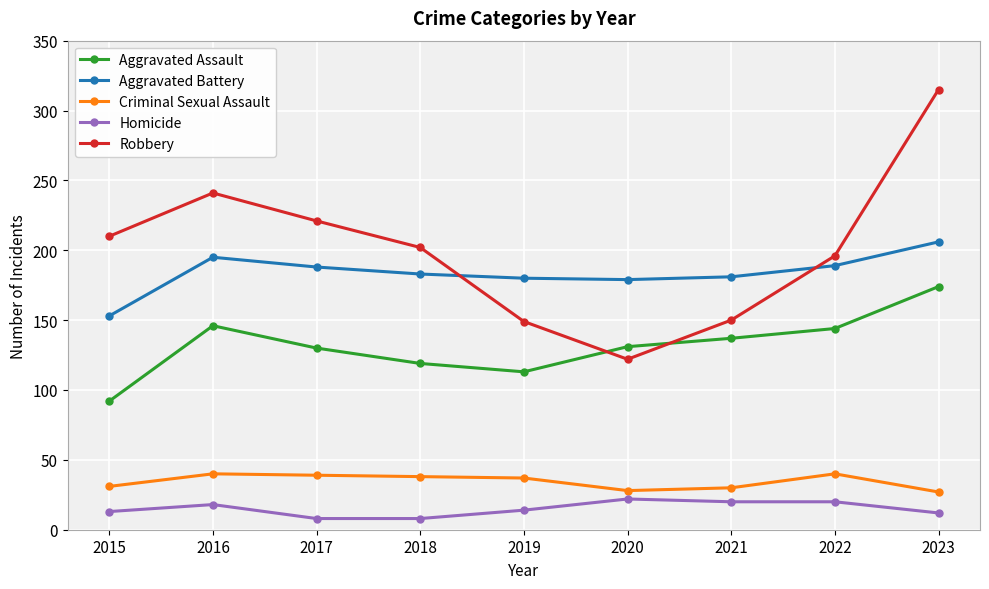

What is the difference between the Criminal Sexual Assault values at 2018 and 2021?

8